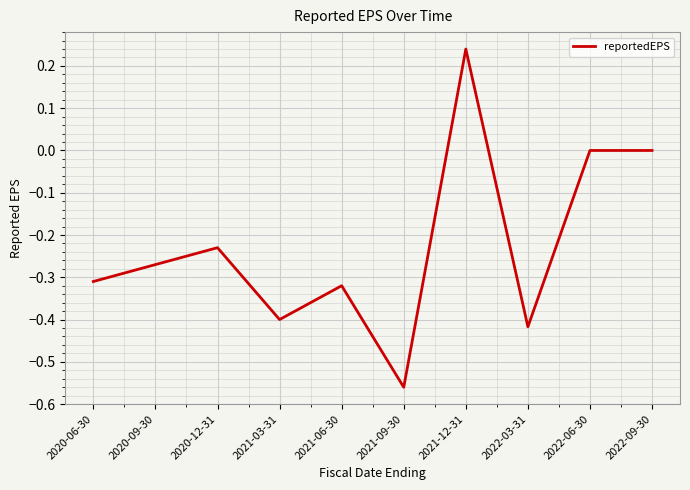

What position from the right is 2021-09-30?

5